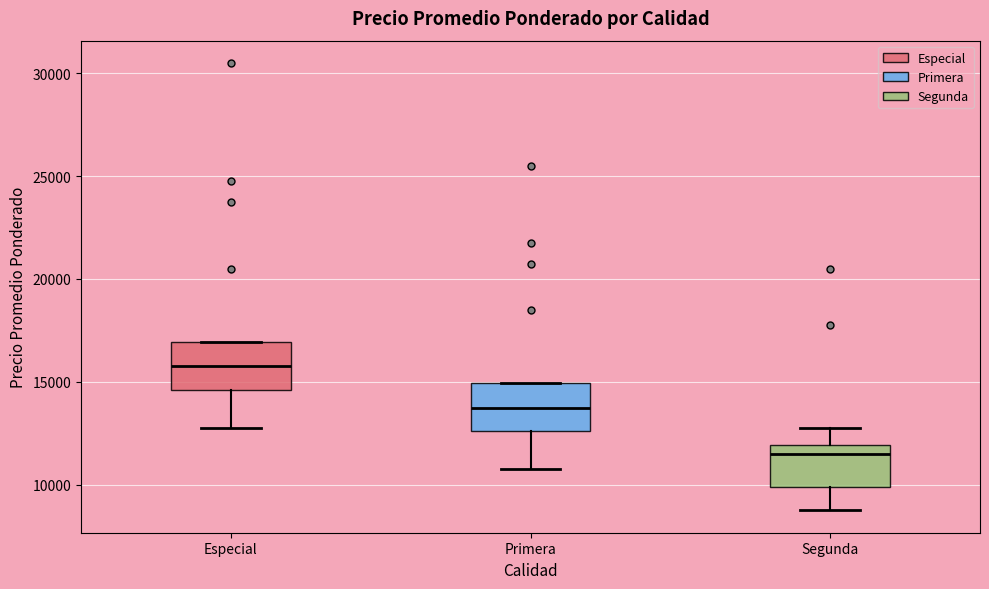

Where does the lower whisker of the box for Primera end on the y-axis? The values are not printed on the chart, so give them approximately, as read against the axis.

11000